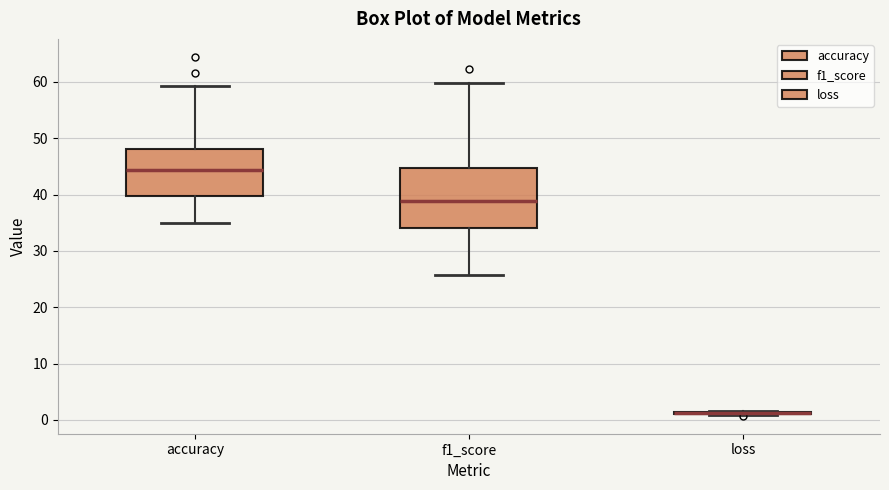

Which box is the tallest, from its lower edge to its upper edge?

f1_score